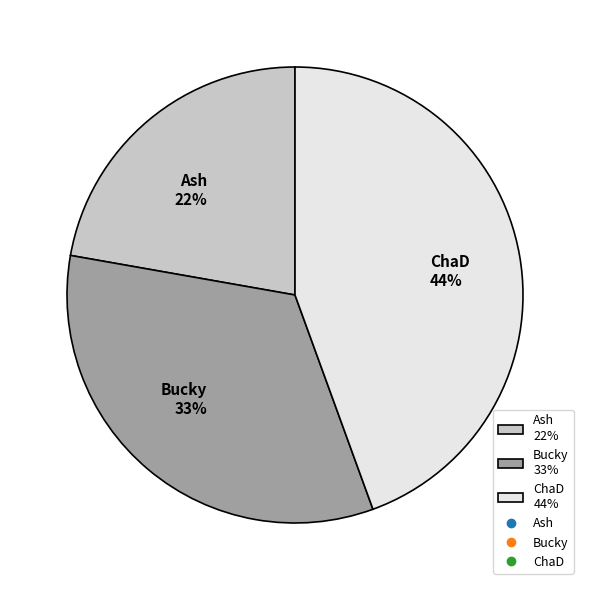

Does any single category account for the majority?

No